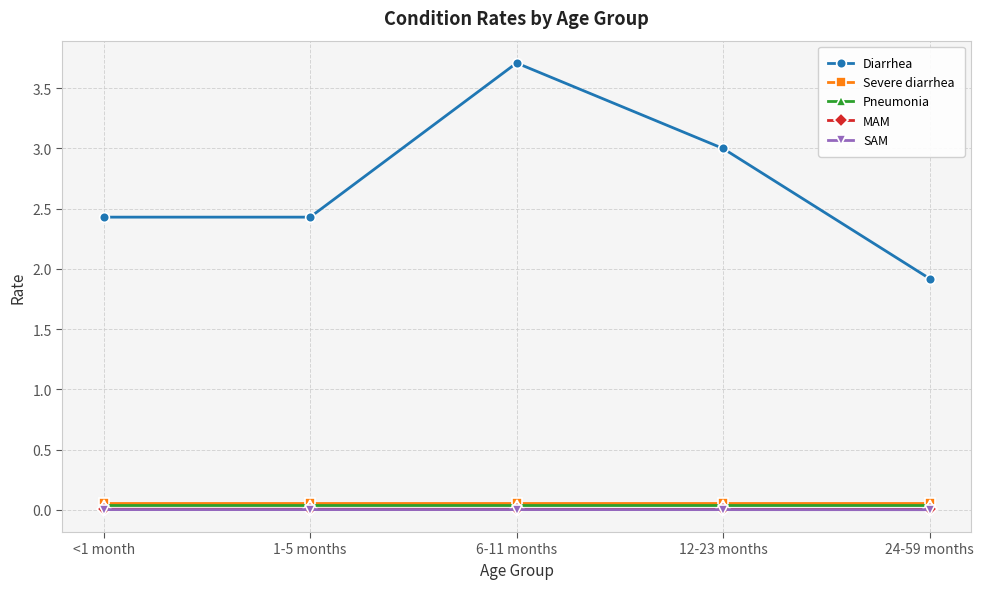

True or false: Diarrhea and MAM cross at least once.

False